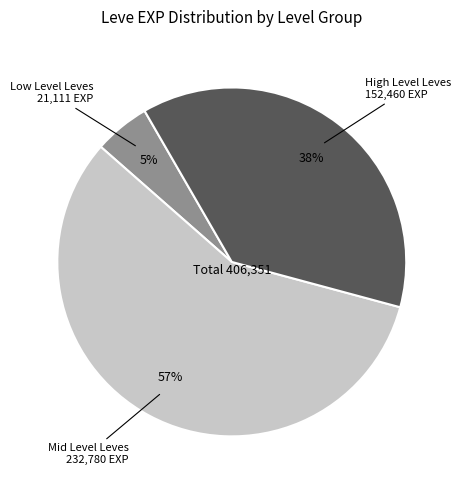

To the nearest percent, what is the average slice percentage?

33%